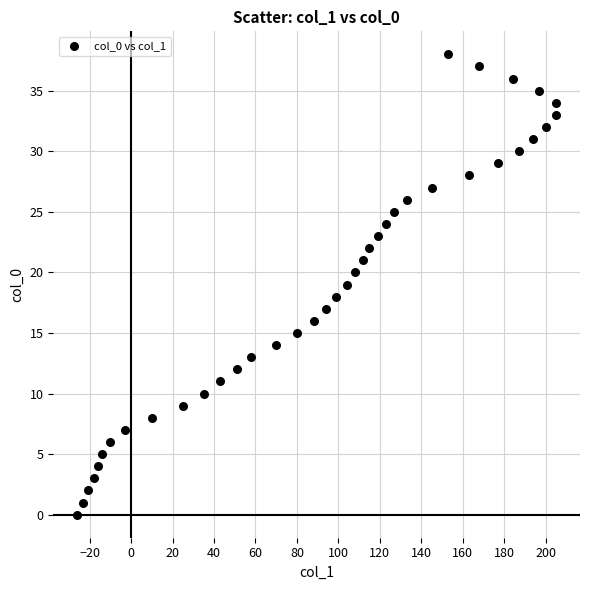

What is the range of Y values (max minus min)?

38